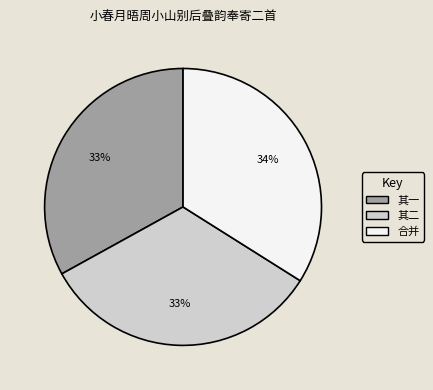

To the nearest percent, what portion does 其二 represent?

33%